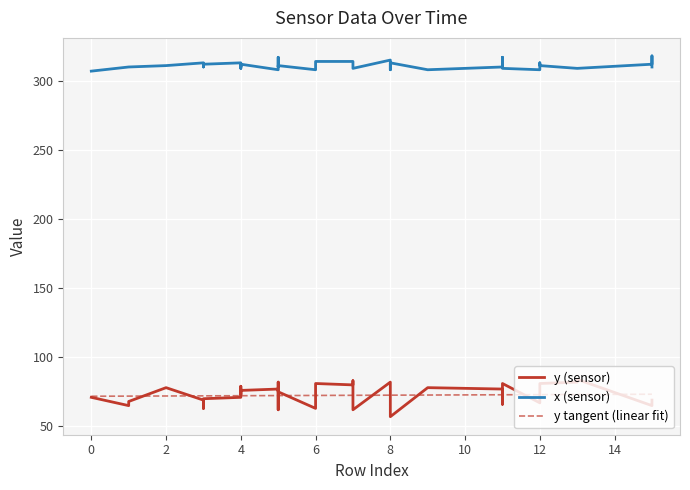

True or false: x has a value of 551 at 37.

False